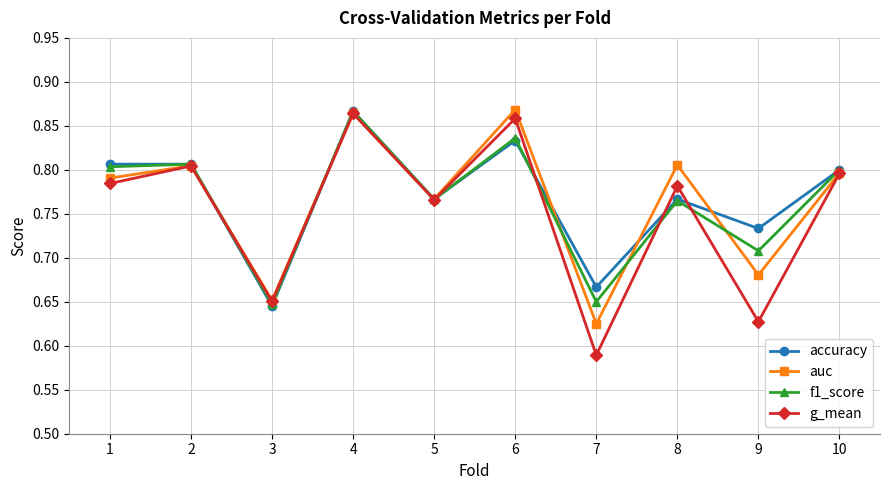

True or false: accuracy and auc cross at least once.

True